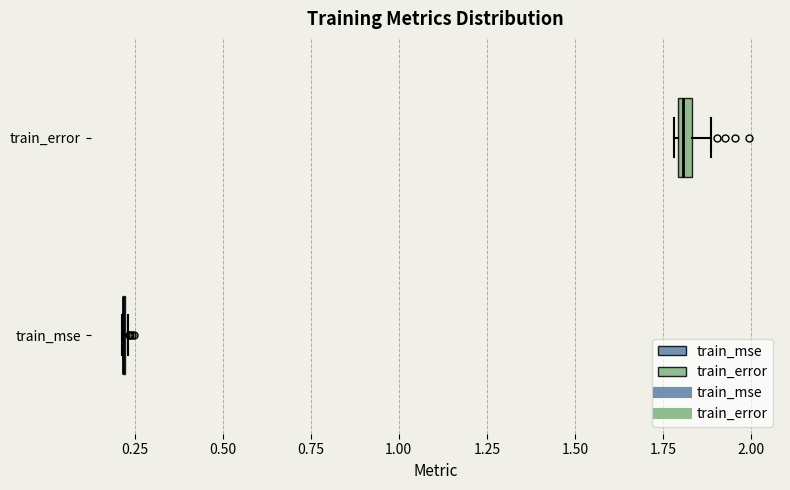

Where is the right edge of the box for train_error on the x-axis? The values are not printed on the chart, so give them approximately, as read against the axis.

1.85